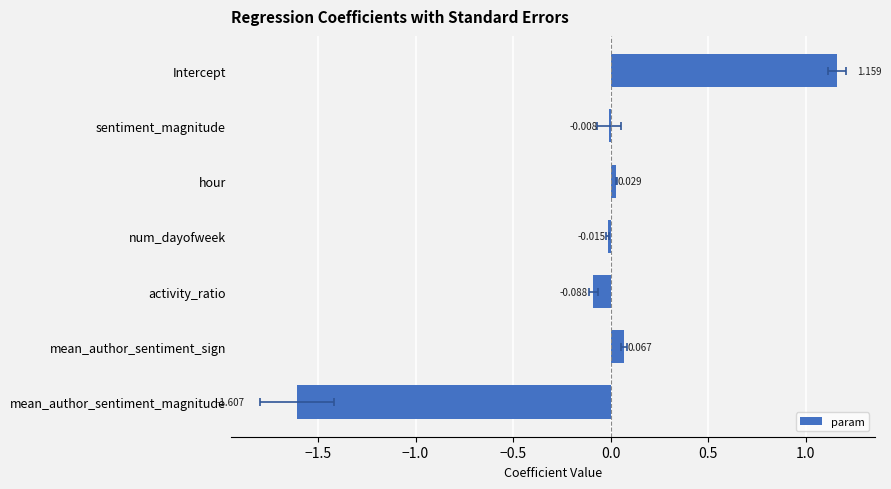

Are the bars horizontal?

Yes